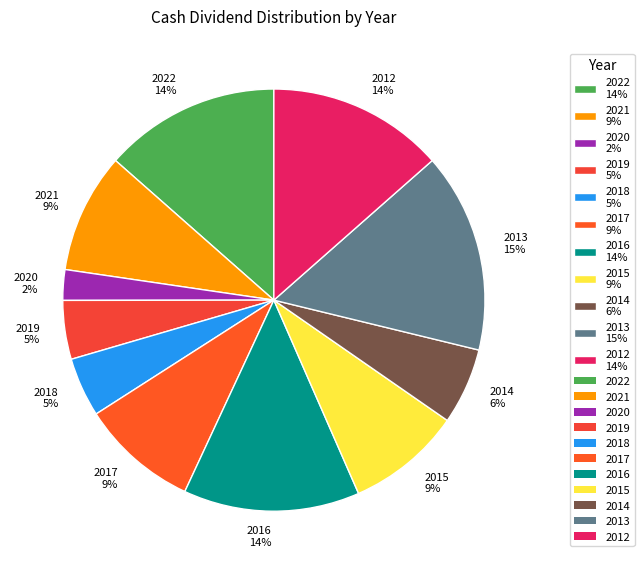

Which slice is the largest?

2013